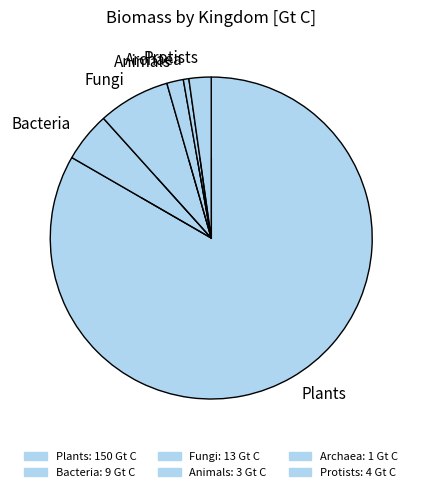

Between Animals and Protists, which is larger?

Protists